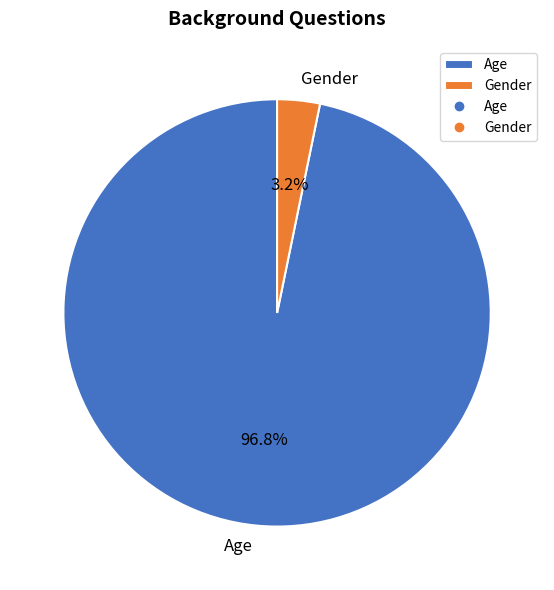

To the nearest percent, what portion does Age represent?

97%